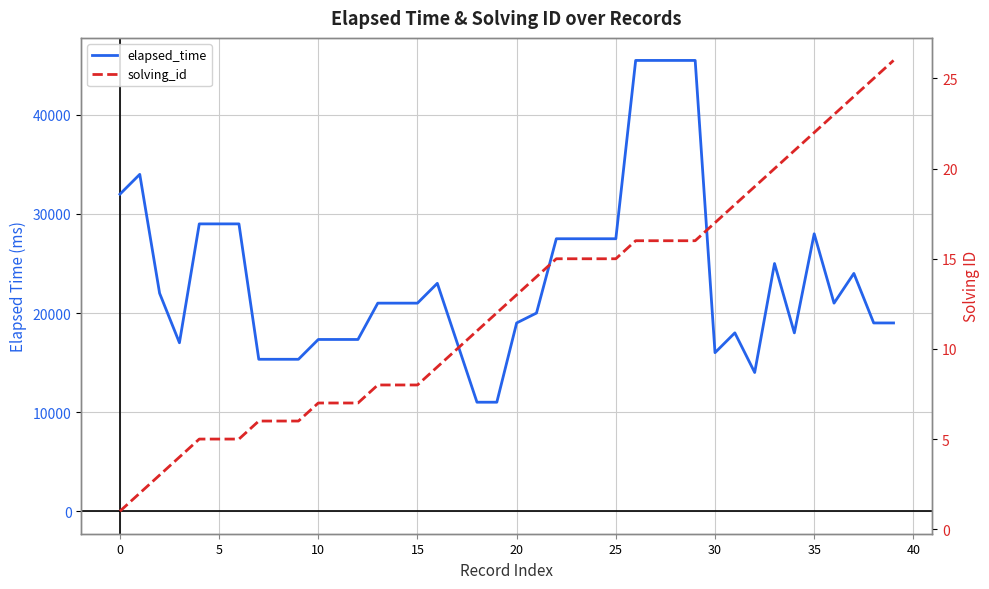

Which series has the largest total across all categories?

elapsed_time